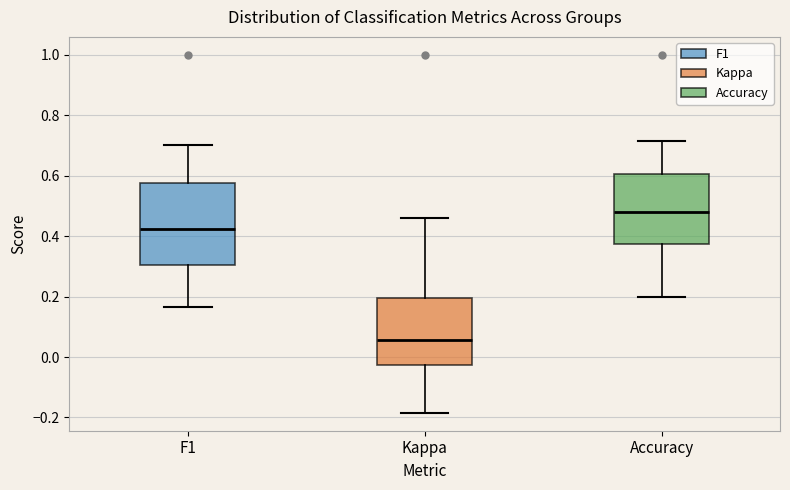

Comparing the boxes themselves (not the whiskers), which one is the tallest?

F1